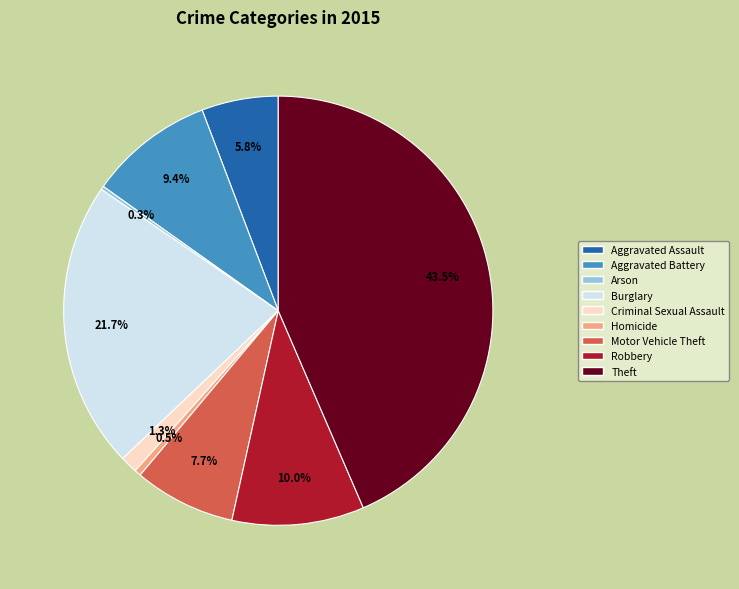

Does Criminal Sexual Assault represent more than half of the total?

No